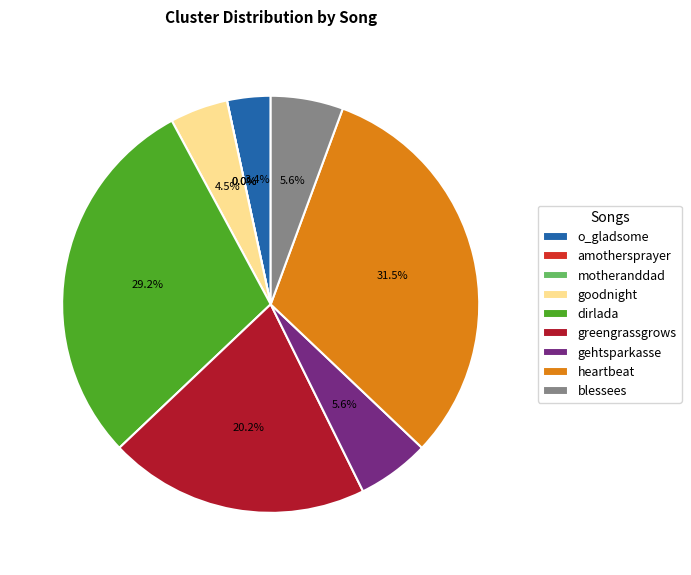

How many slices are in this pie chart?

9